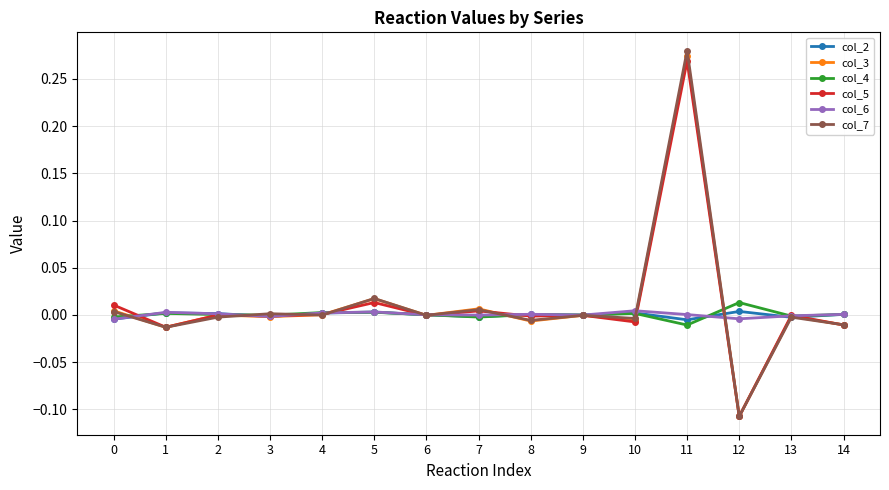

How many lines are shown in the chart?

6